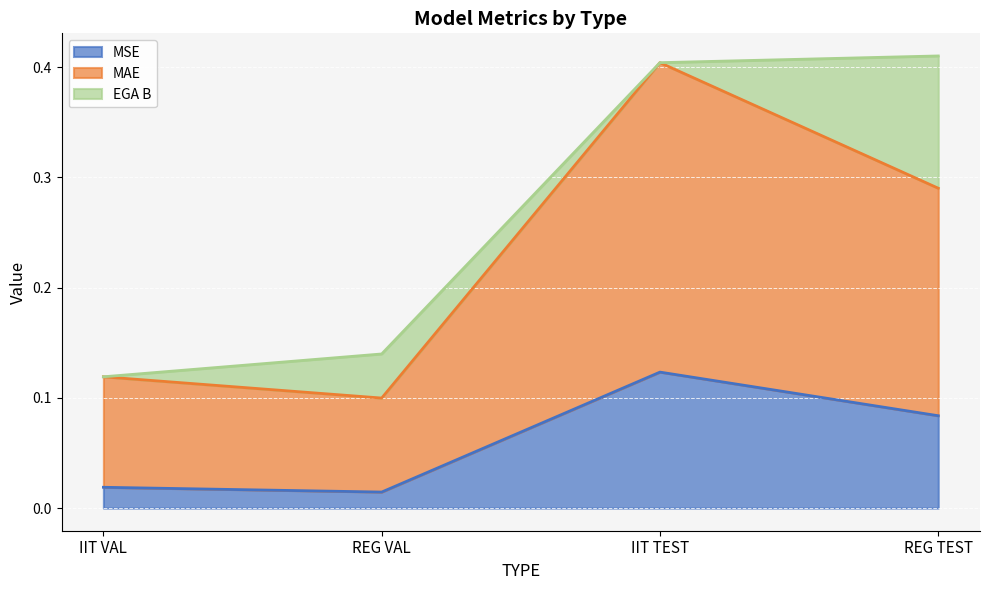

How many interior local peaks does the MSE series have?

1